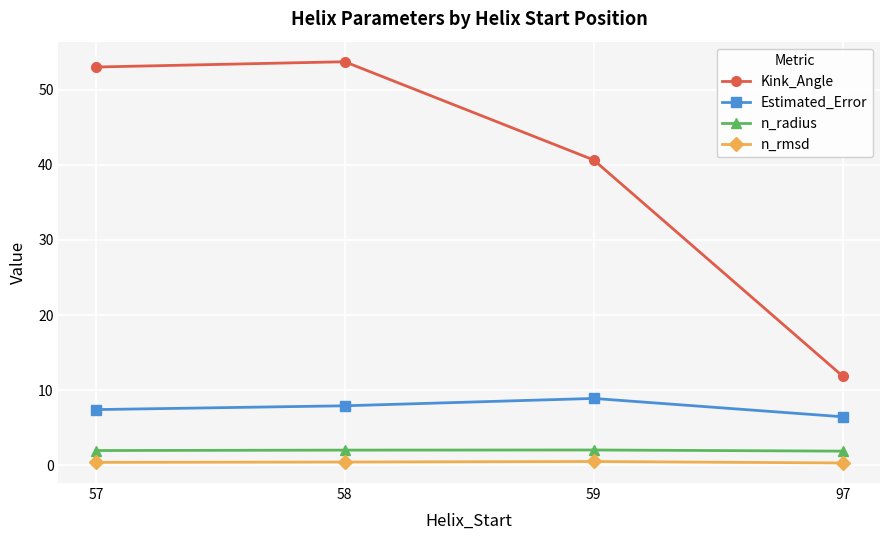

Is it true that n_rmsd equals 0.4 at 58?

True